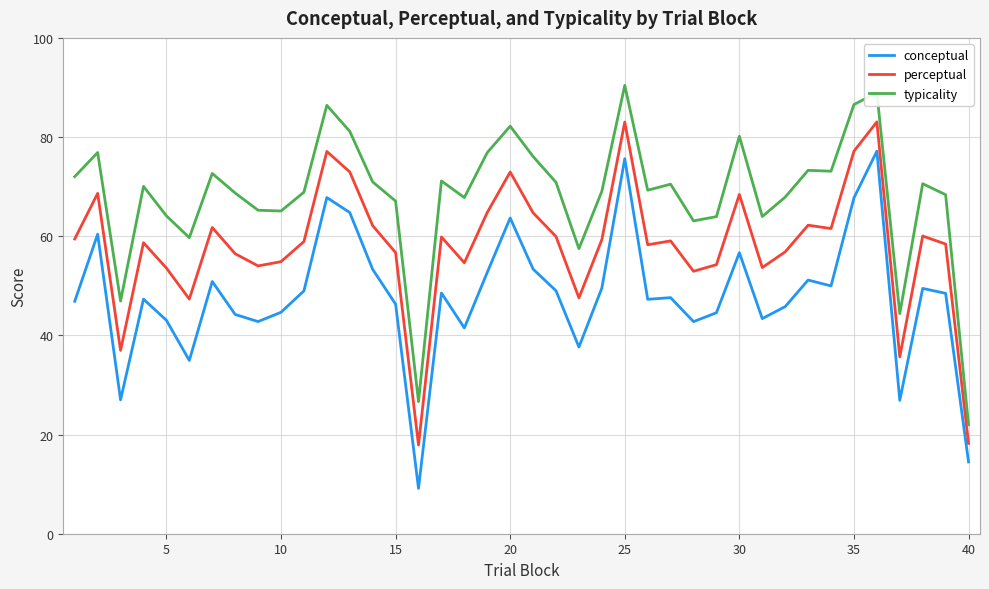

What is the difference between the maximum and minimum values in the typicality series?

68.5